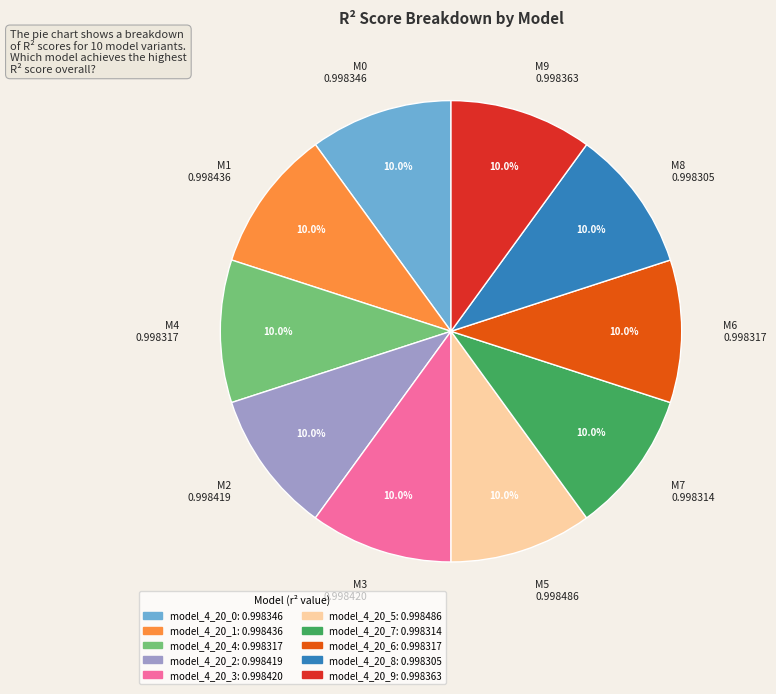

Is there any slice that represents more than half of the pie?

No